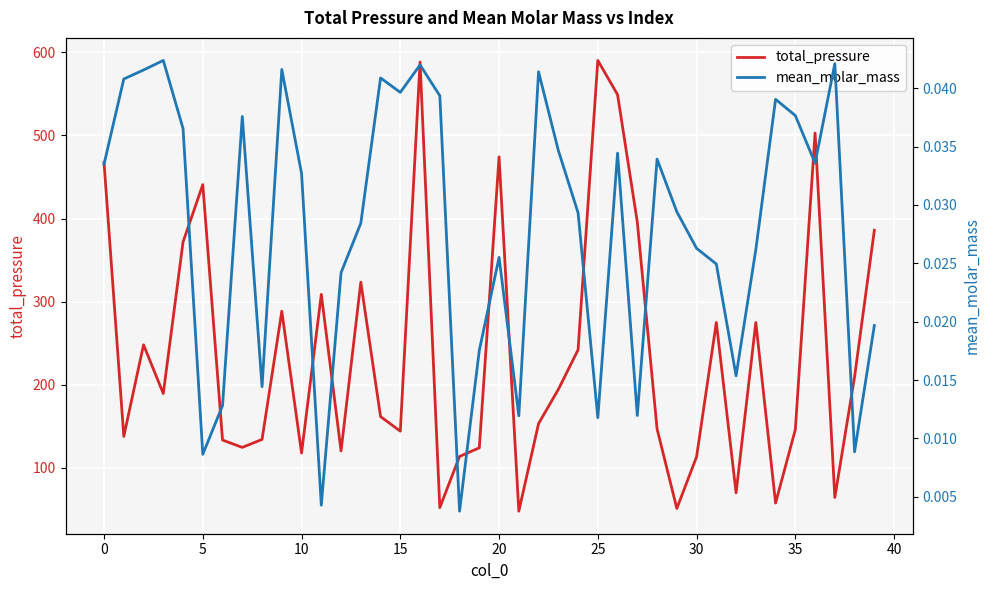

Which series has the largest range (max minus min)?

total_pressure